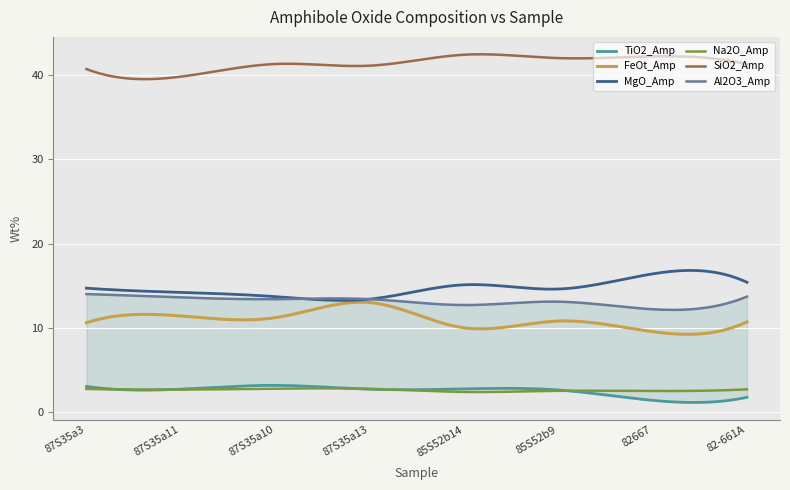

True or false: SiO2_Amp and Na2O_Amp cross at least once.

False